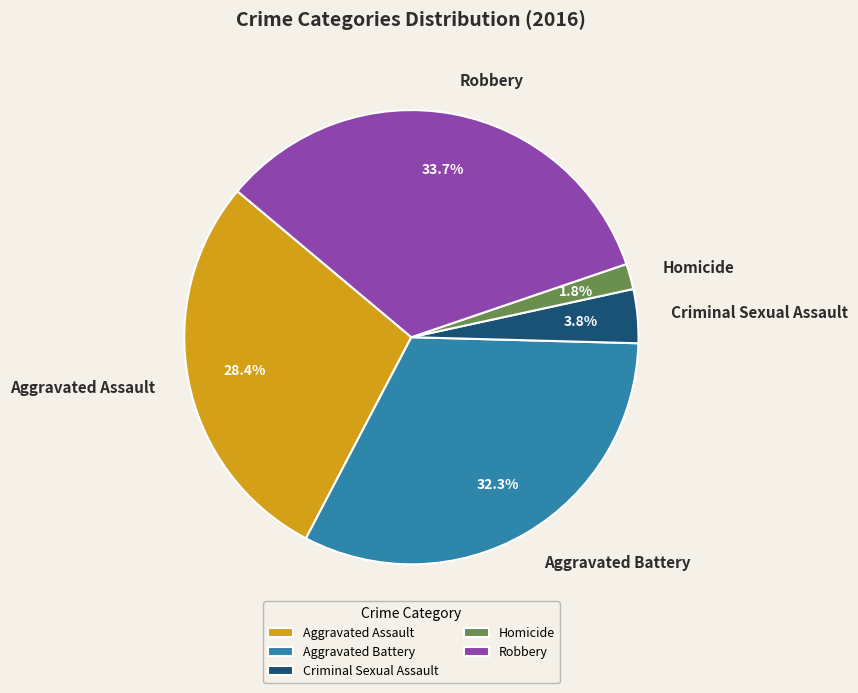

To the nearest percent, what percentage of the pie is Aggravated Assault?

28%